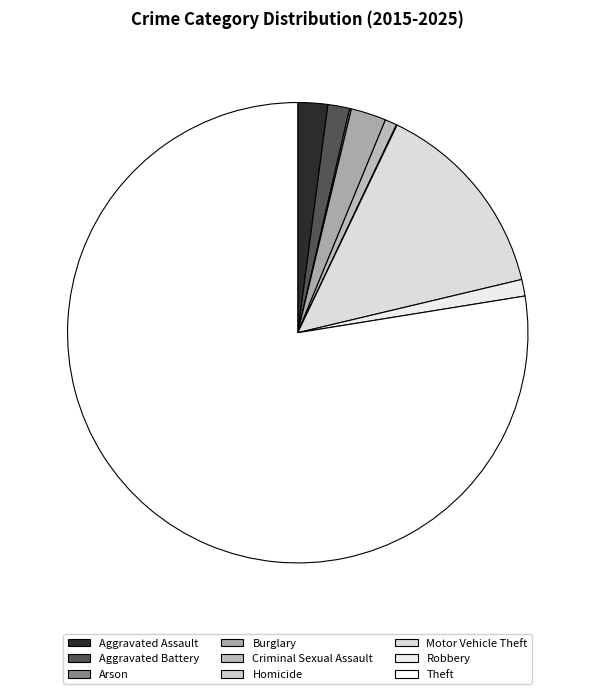

The Robbery slice represents 7% of the pie. True or false?

False